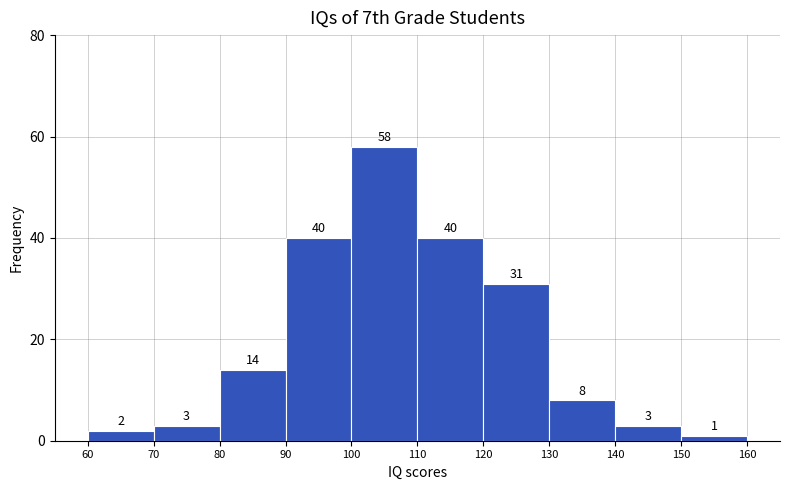

Which range on the x-axis has the tallest bar?

100 to 110